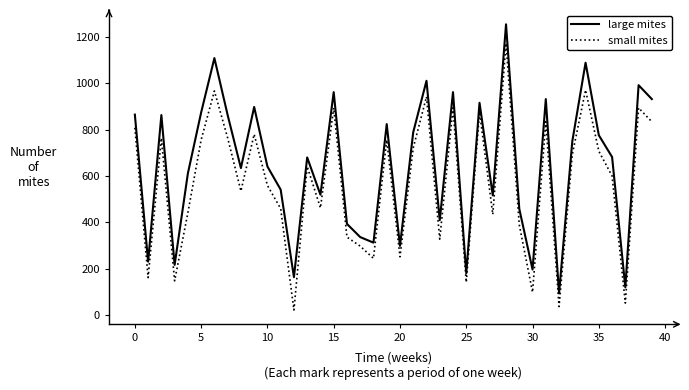

What is the difference between the second highest and second lowest values in the small mites series?

935